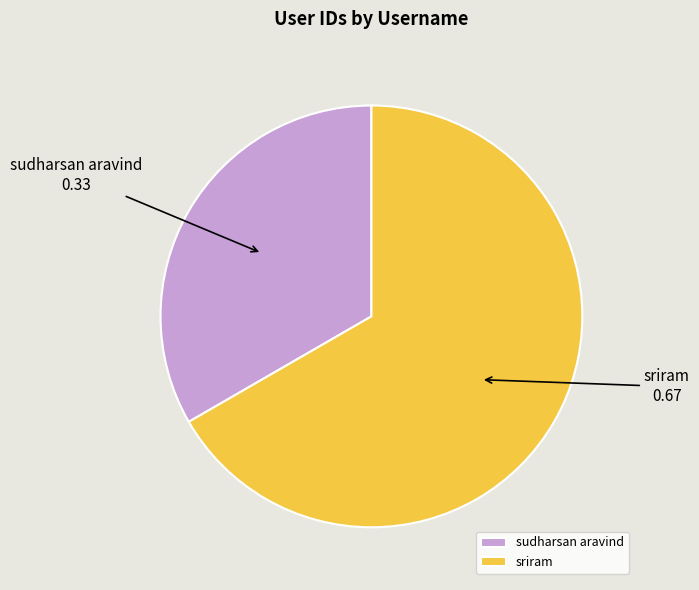

What is the ratio of the value at sriram to the value at sudharsan aravind?

2.0